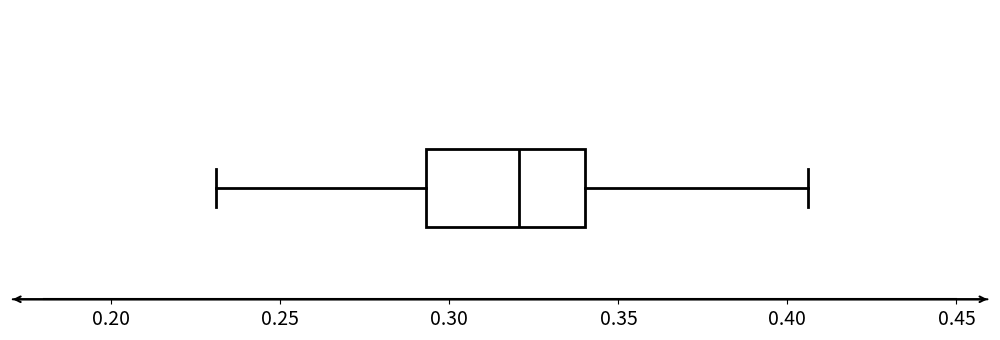

Transcribe this box plot: give where the median line is, the range the box spans, and where the two whiskers end, as read against the x-axis. The values are not printed on the chart, so give them approximately, as read against the axis.

median 0.320, box 0.295 to 0.340, whiskers 0.230 to 0.405